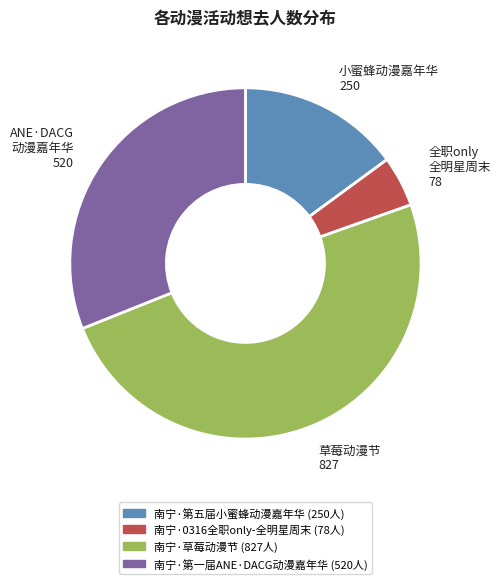

Which category has the smallest portion of the pie?

全职only 全明星周末 78